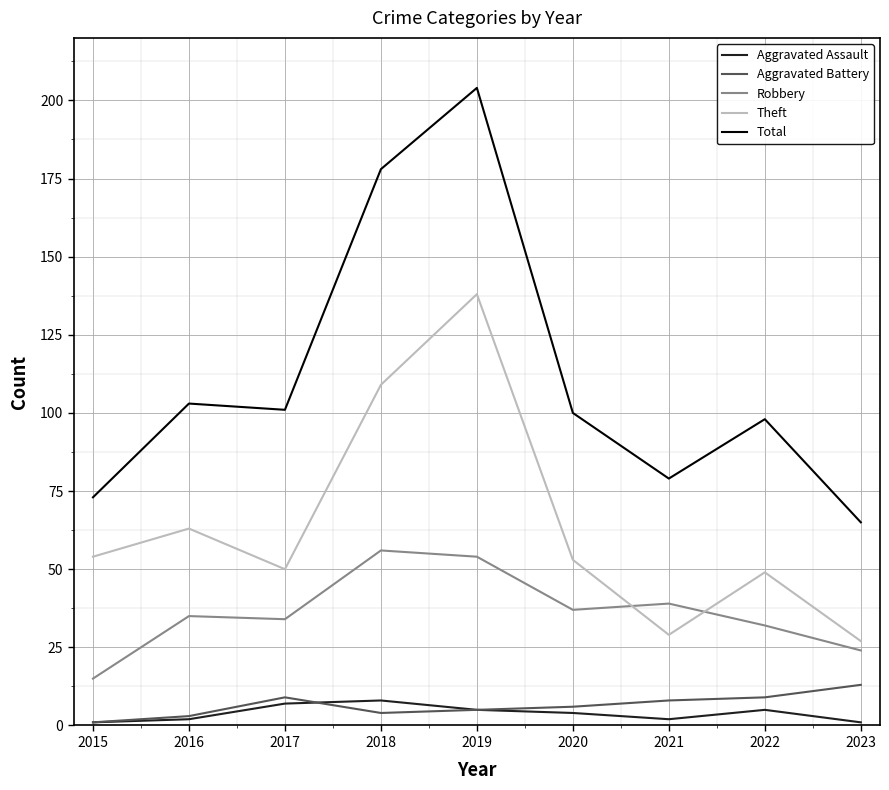

True or false: Total and Aggravated Battery intersect in this chart.

False